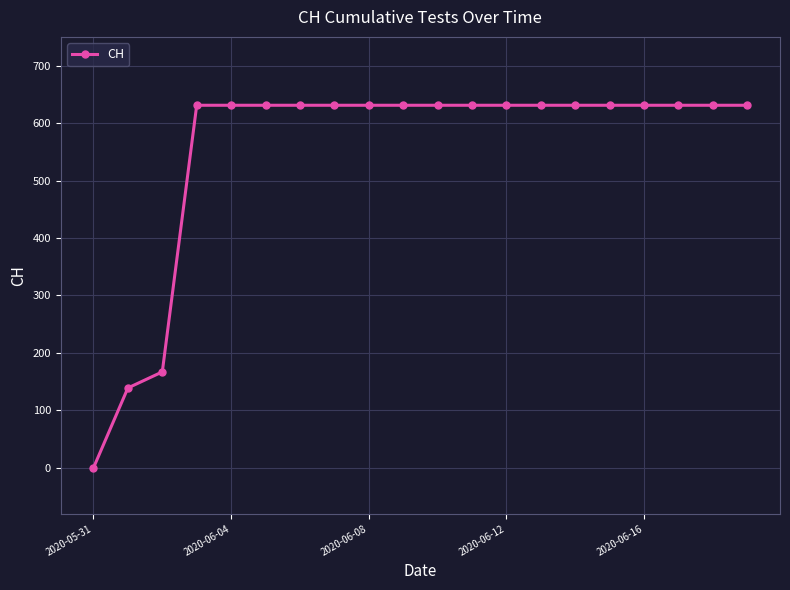

What is the average value?

552